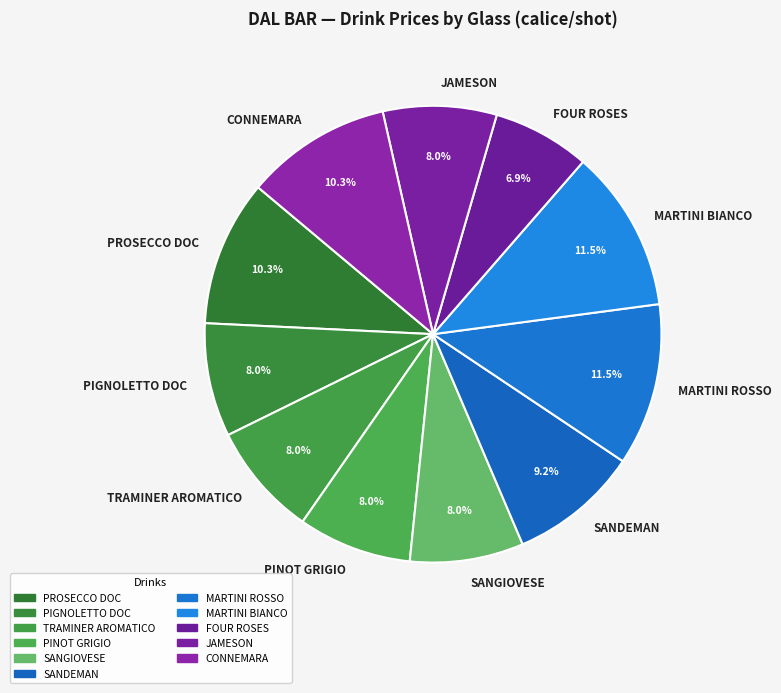

What percentage is NOT represented by SANGIOVESE?

92.0%